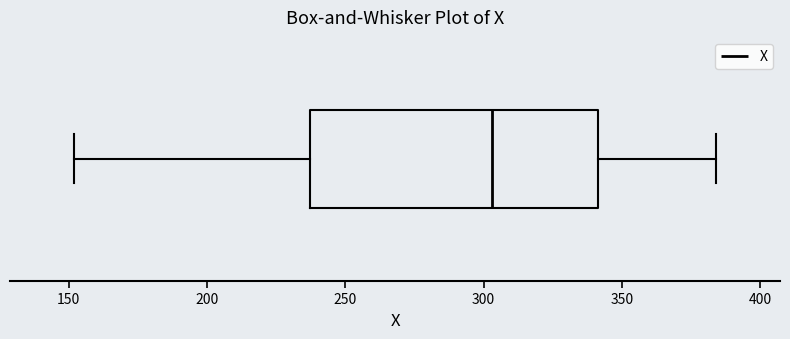

Transcribe this box plot: give where the median line is, the range the box spans, and where the two whiskers end, as read against the x-axis. The values are not printed on the chart, so give them approximately, as read against the axis.

median 305, box 235 to 340, whiskers 150 to 385